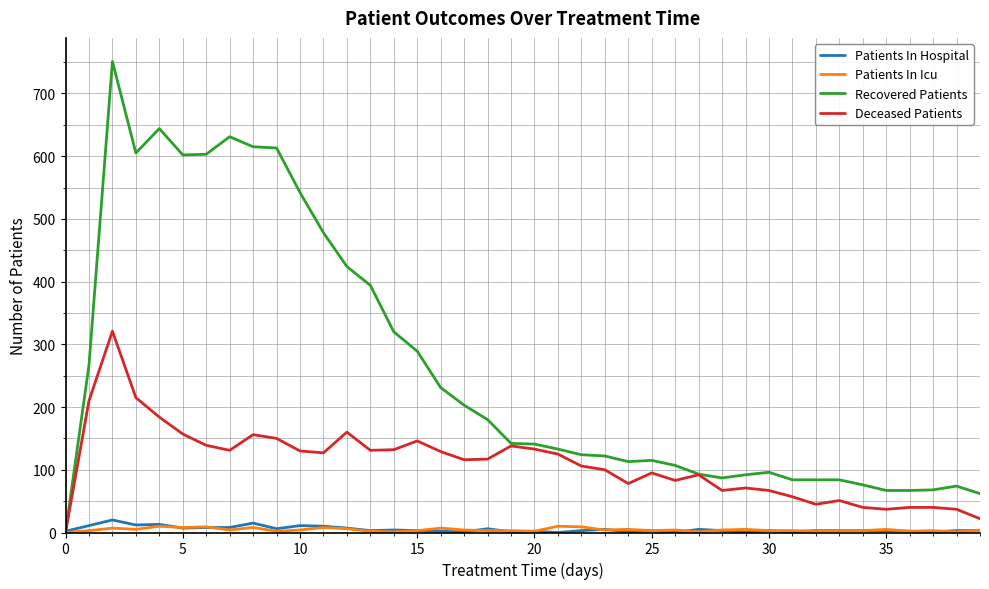

What is the maximum value for Deceased Patients?

321